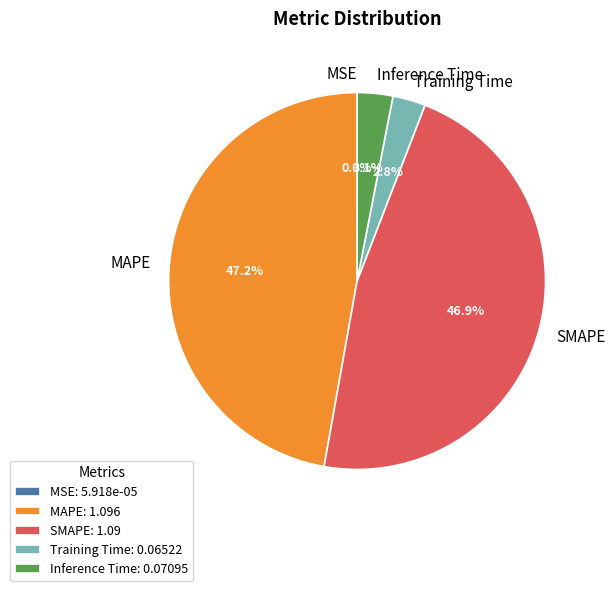

Is the sum of SMAPE and MAPE greater than half?

Yes